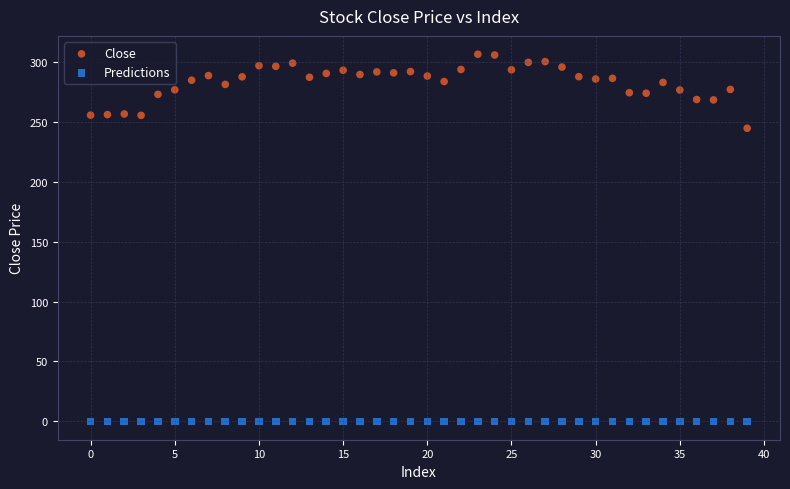

Which series reaches the maximum Y coordinate?

Close